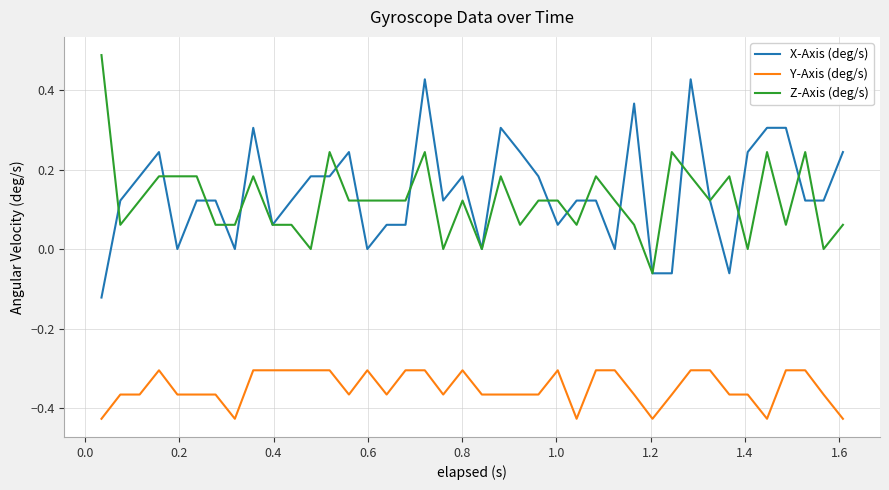

True or false: Y-Axis (deg/s) and Z-Axis (deg/s) intersect in this chart.

False